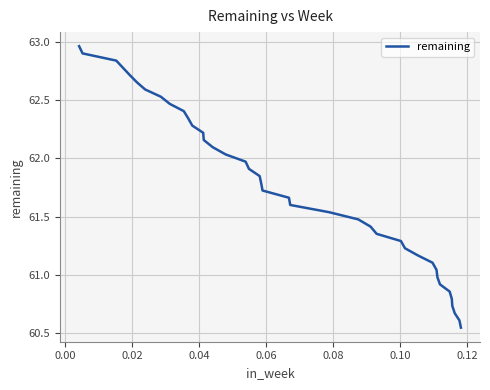

How many values are below 61?

8